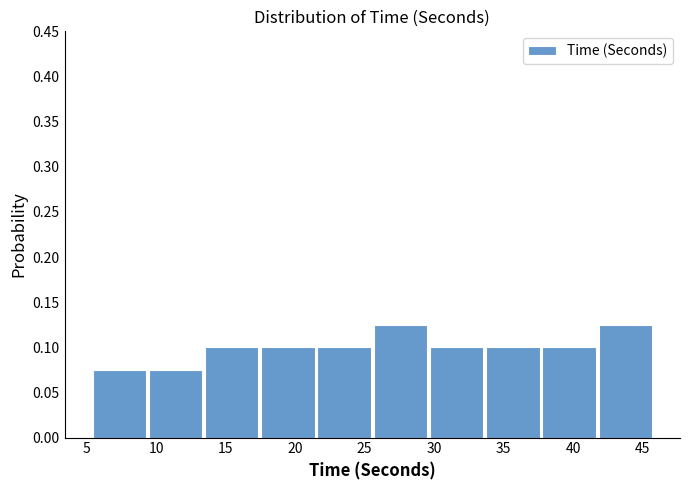

Reading left to right, transcribe this chart: for each bar, give the range it covers on the x-axis and its height. Neither the bar edges nor the heights are printed on the chart, so give them approximately, as read against the axes.

5.5 to 9.5: 0.075
9.5 to 13.5: 0.075
13.5 to 17.5: 0.100
17.5 to 21.5: 0.100
21.5 to 25.5: 0.100
25.5 to 29.5: 0.125
29.5 to 34.0: 0.100
34.0 to 38.0: 0.100
38.0 to 42.0: 0.100
42.0 to 46.0: 0.125